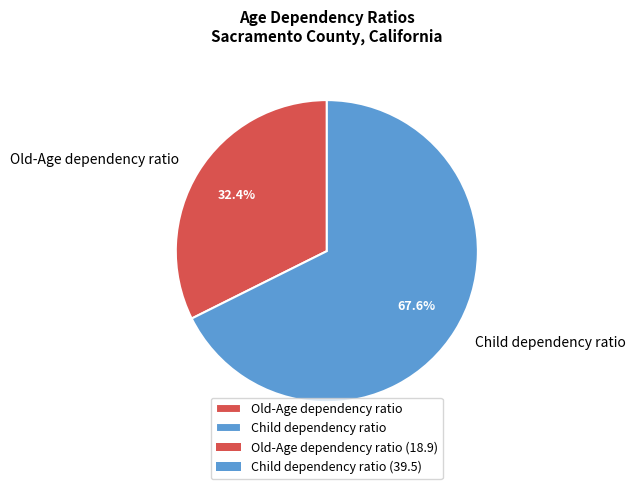

To the nearest percent, what portion does Child dependency ratio represent?

68%